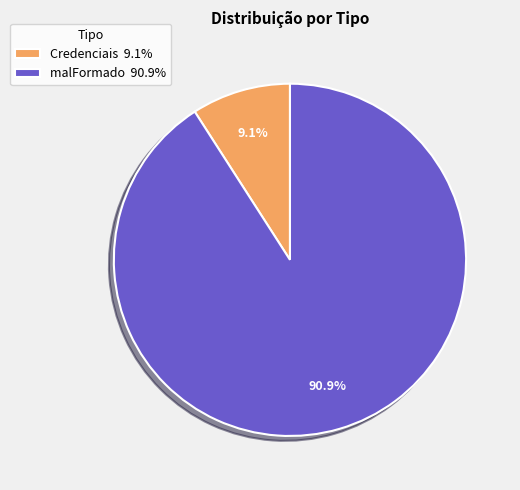

Combined, do Credenciais and malFormado account for over 50%?

Yes